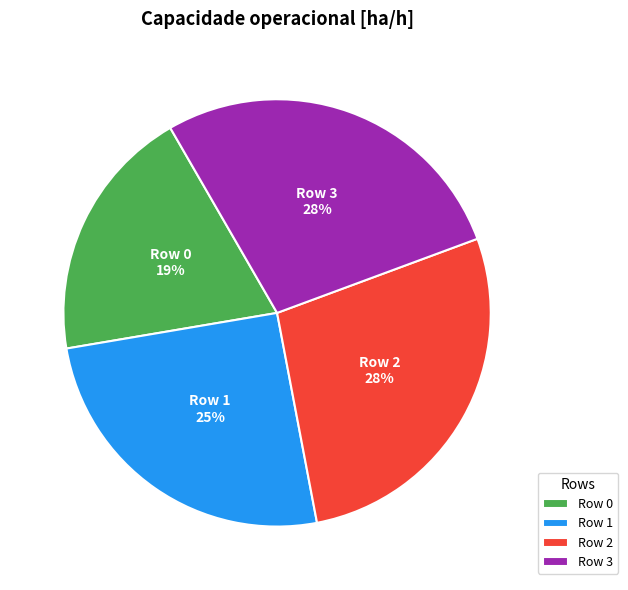

What is the smallest slice in the pie chart?

Row 0